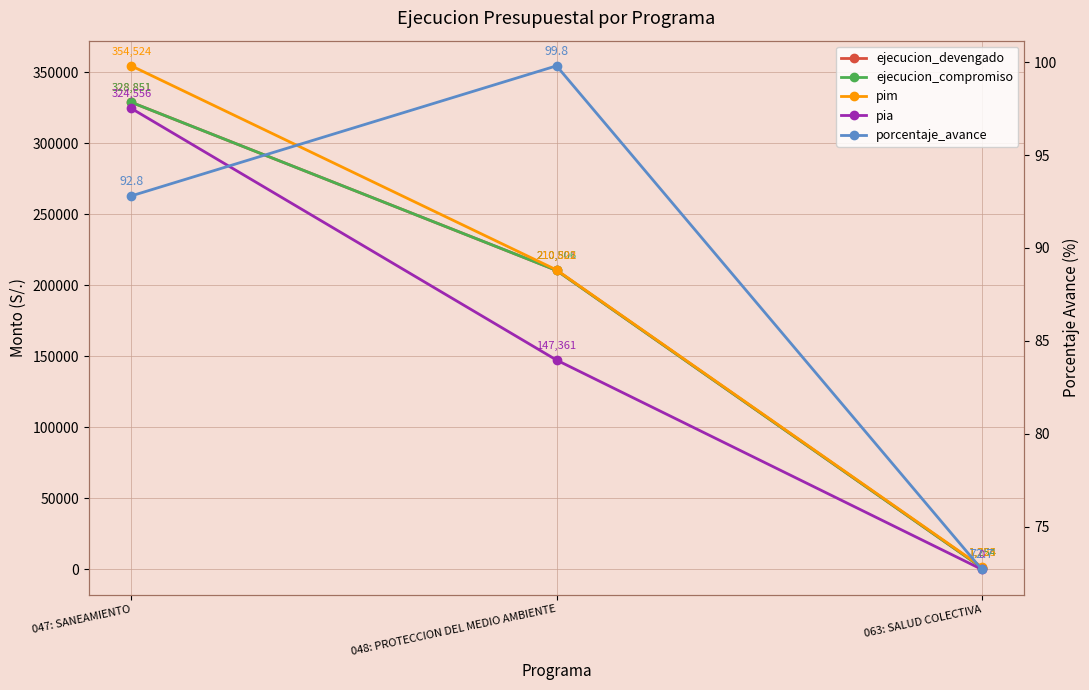

How many pia values are between 0 and 324556?

3